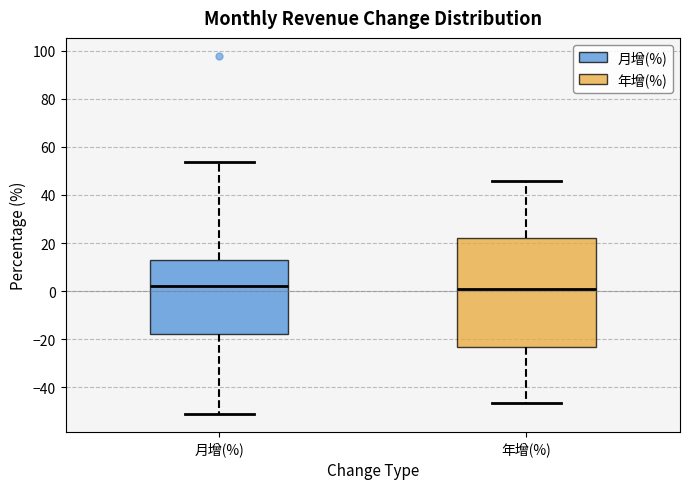

Where is the lower edge of the box for 月增(%) on the y-axis? The values are not printed on the chart, so give them approximately, as read against the axis.

-18